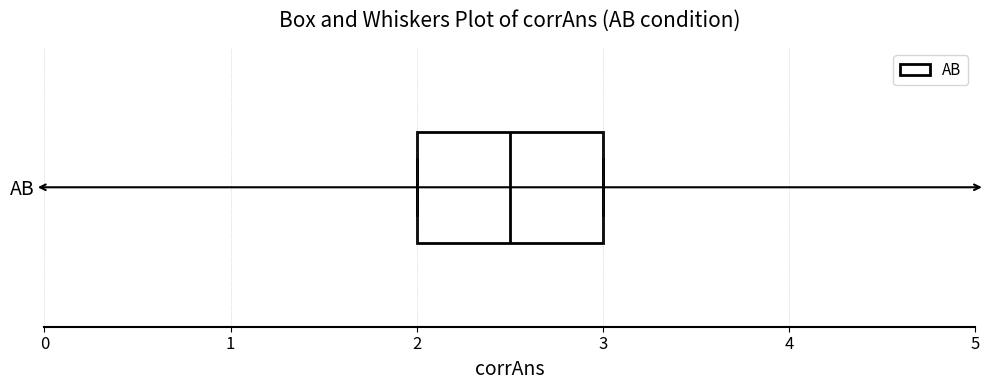

Transcribe this box plot: give where the median line is, the range the box spans, and where the two whiskers end, as read against the x-axis. The values are not printed on the chart, so give them approximately, as read against the axis.

median 2.5, box 2.0 to 3.0, whiskers 2.0 to 3.0